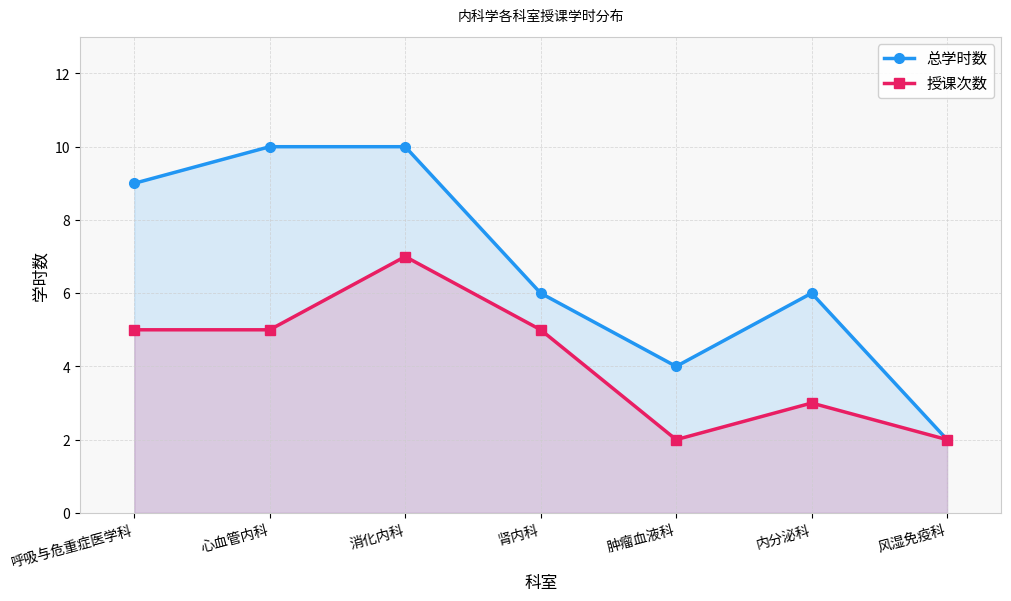

Where does the 授课次数 series first go above 5?

消化内科